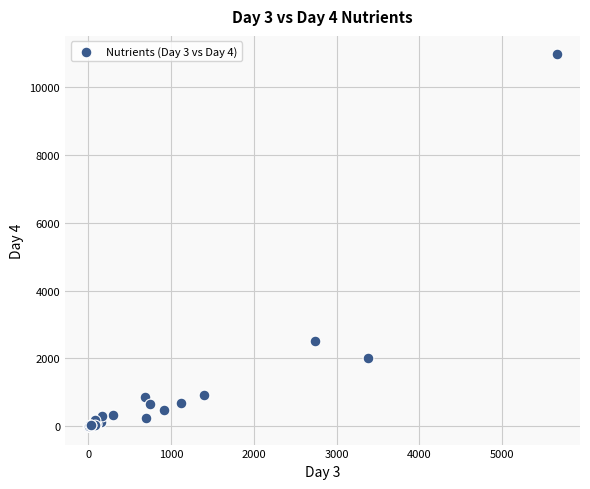

What Y value in the scatter plot is closest to 5487?

2508.4